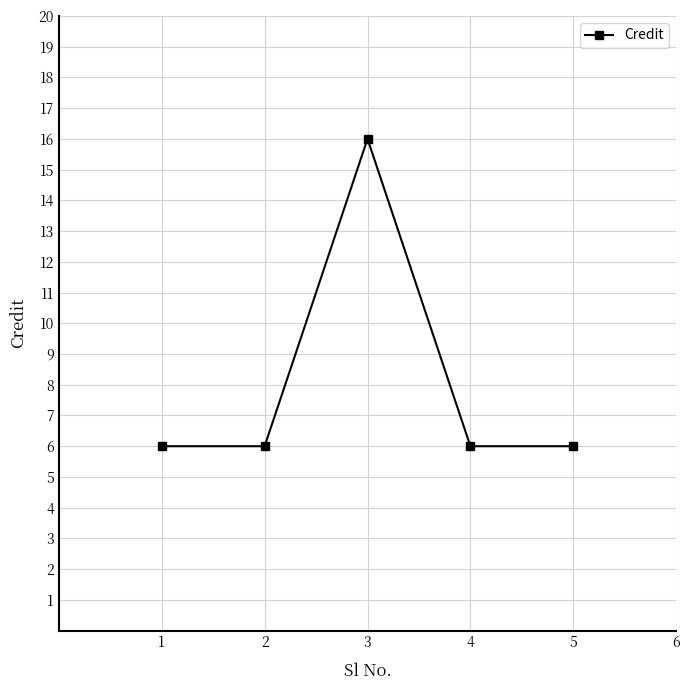

True or false: the data has more than 2 interior local peaks.

False